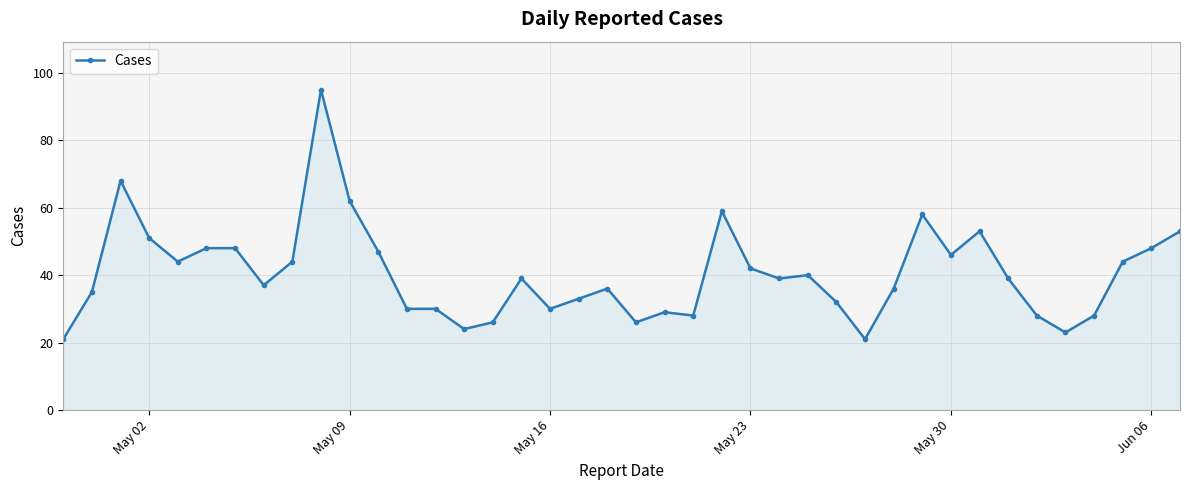

True or false: there are more than 0 points higher than both neighbors.

True